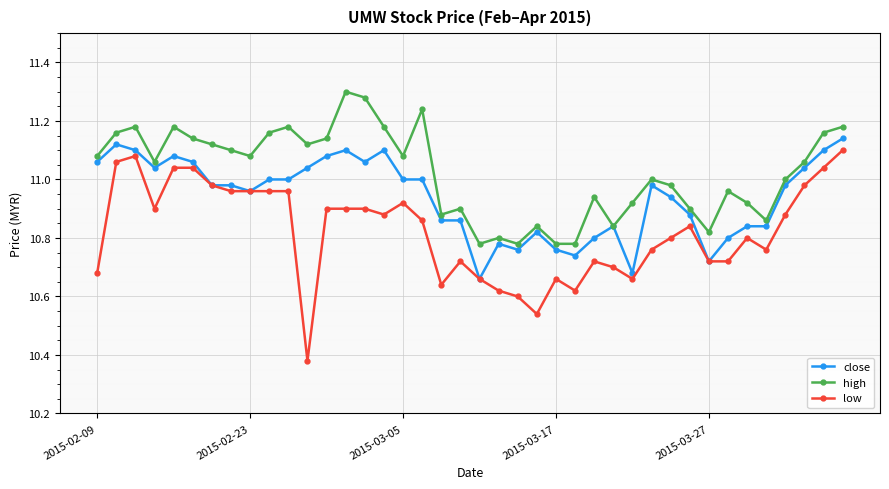

Rank the series by their average value, from lowest to highest.

low, close, high